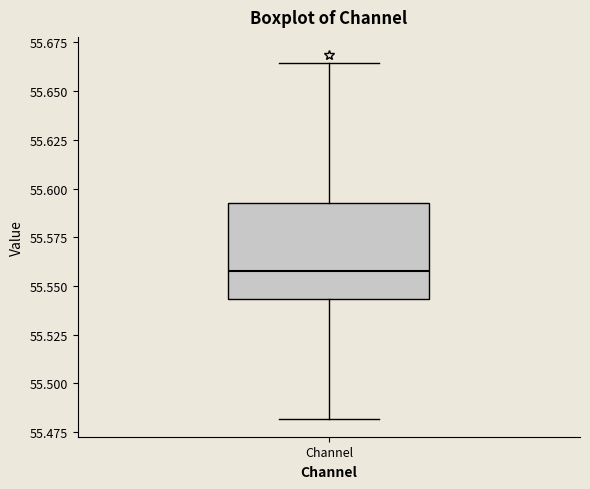

Read this box plot against the y-axis: the position of the median line, the range covered by the box, and the ends of both whiskers. The values are not printed on the chart, so give them approximately, as read against the axis.

median 55.560, box 55.545 to 55.595, whiskers 55.480 to 55.665